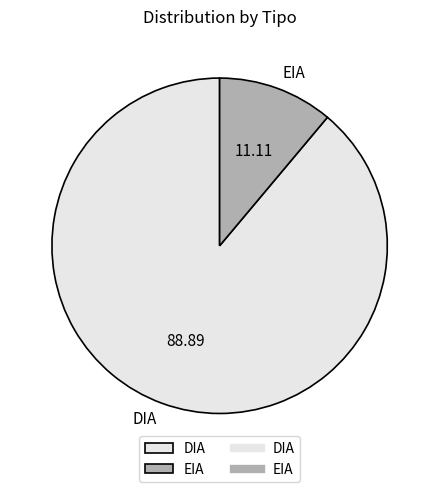

How many slices are in this pie chart?

2